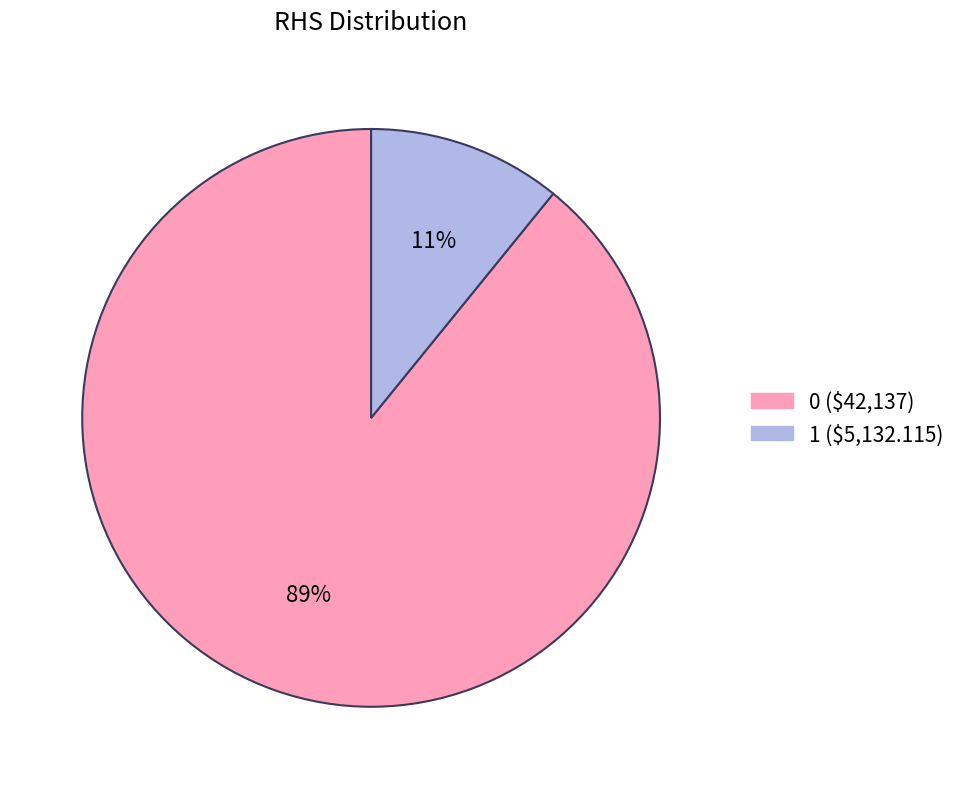

To the nearest percent, what is the difference between the largest and smallest slice percentages?

78%